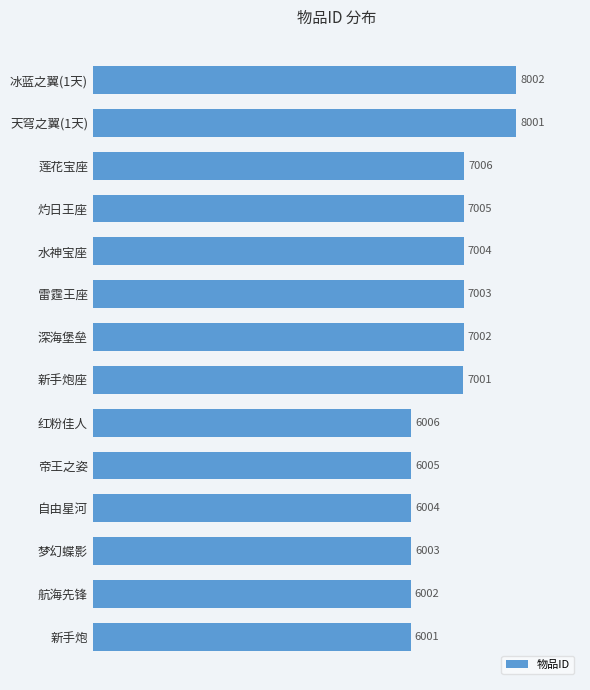

List the labels in order of value, largest first.

冰蓝之翼(1天), 天穹之翼(1天), 莲花宝座, 灼日王座, 水神宝座, 雷霆王座, 深海堡垒, 新手炮座, 红粉佳人, 帝王之姿, 自由星河, 梦幻蝶影, 航海先锋, 新手炮